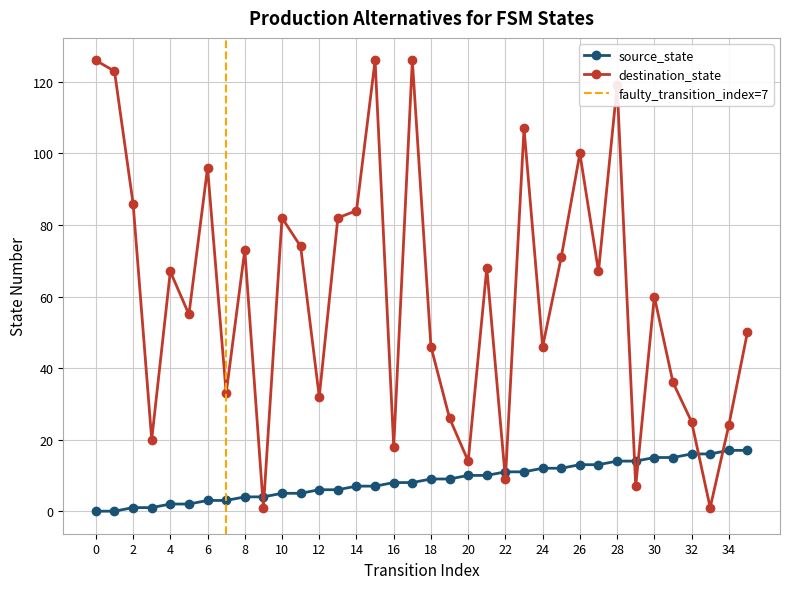

Does the chart have visible grid lines?

Yes